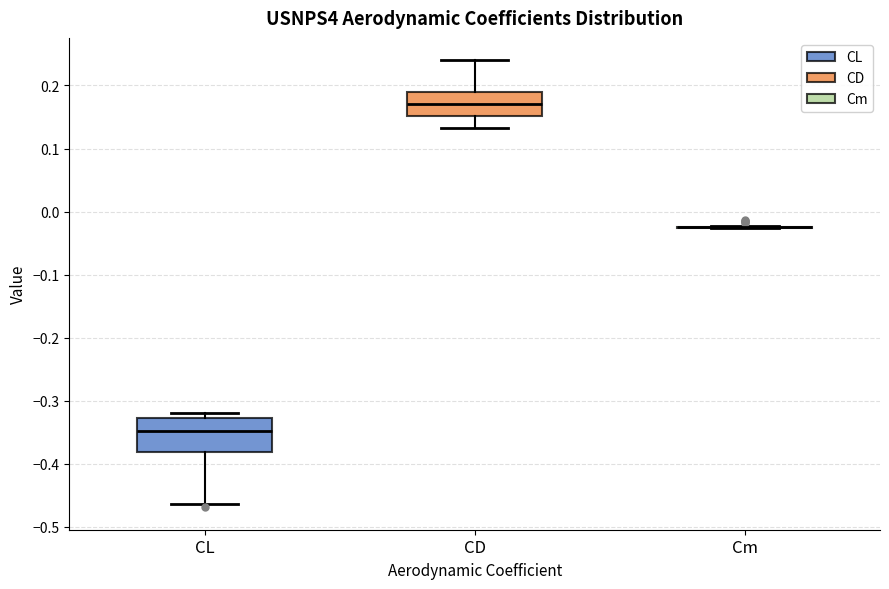

Comparing the boxes themselves (not the whiskers), which one is the tallest?

CL